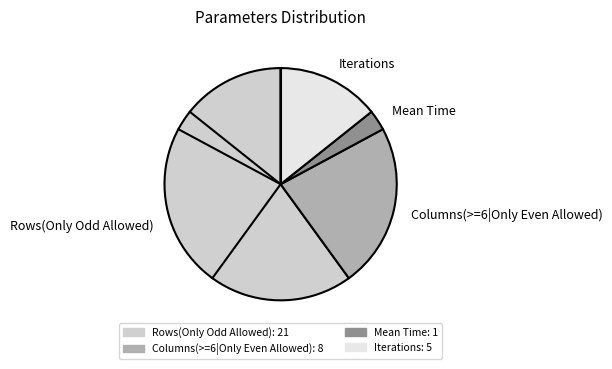

Is the sum of Iterations and Mean Time greater than half?

No